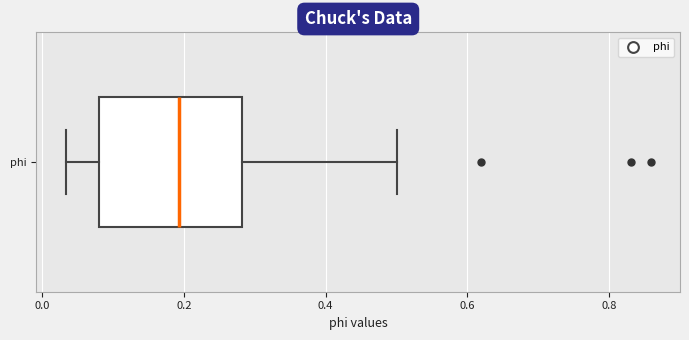

Where does the left whisker of the box for phi end on the x-axis? The values are not printed on the chart, so give them approximately, as read against the axis.

0.04